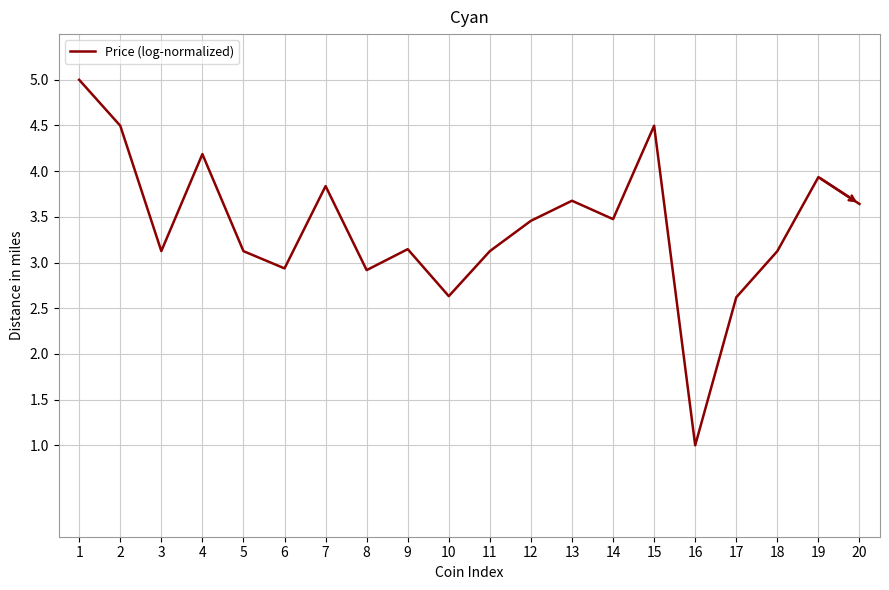

How many values are below 3?

5